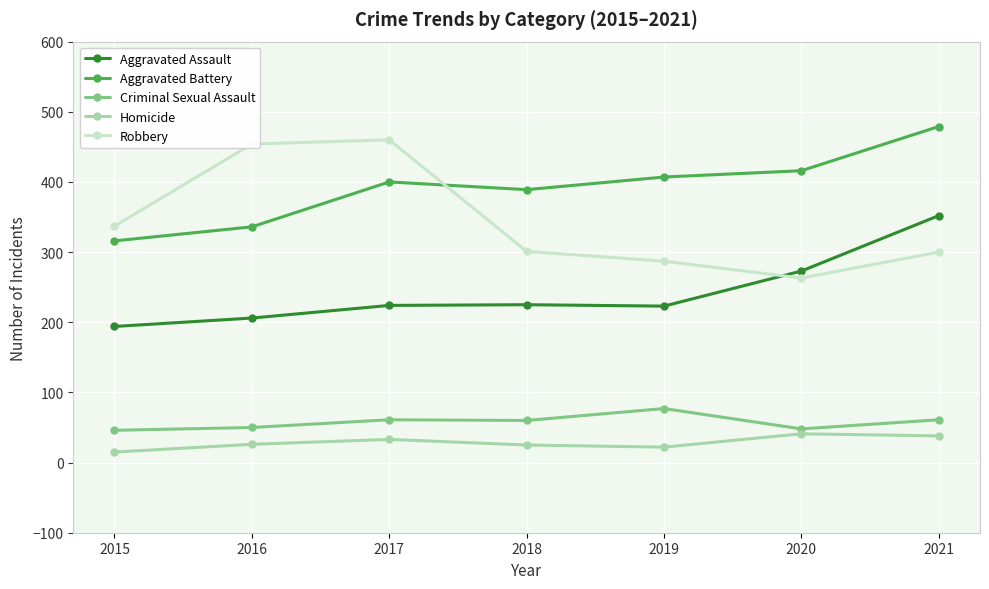

What is the difference between the highest and lowest values at 2017?

427